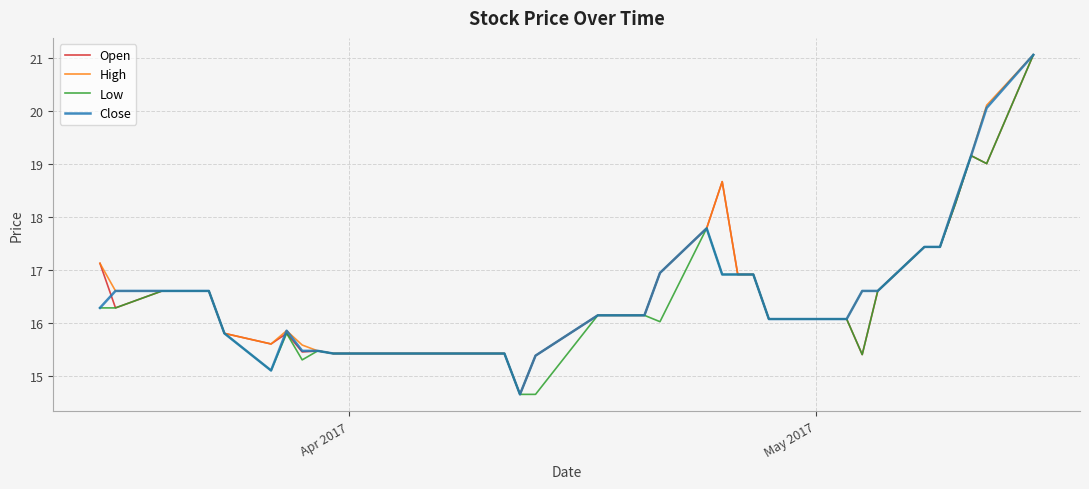

What is the minimum value shown in the chart?

14.7